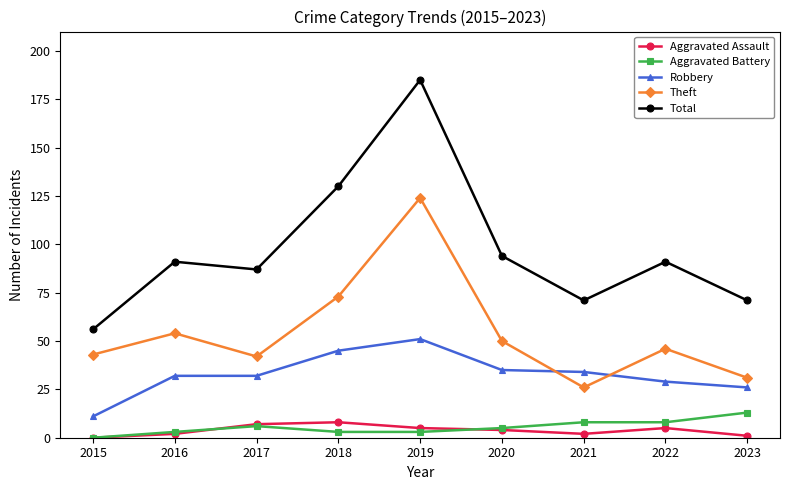

At which category is the sum across all series the highest?

2019